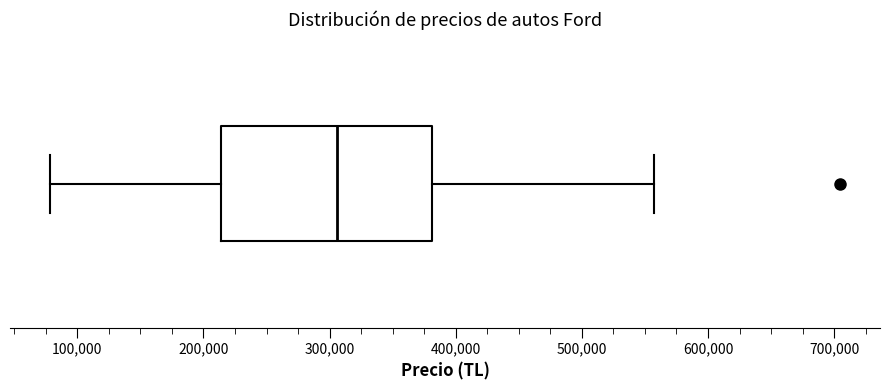

Transcribe this box plot: give where the median line is, the range the box spans, and where the two whiskers end, as read against the x-axis. The values are not printed on the chart, so give them approximately, as read against the axis.

median 310000, box 210000 to 380000, whiskers 80000 to 560000